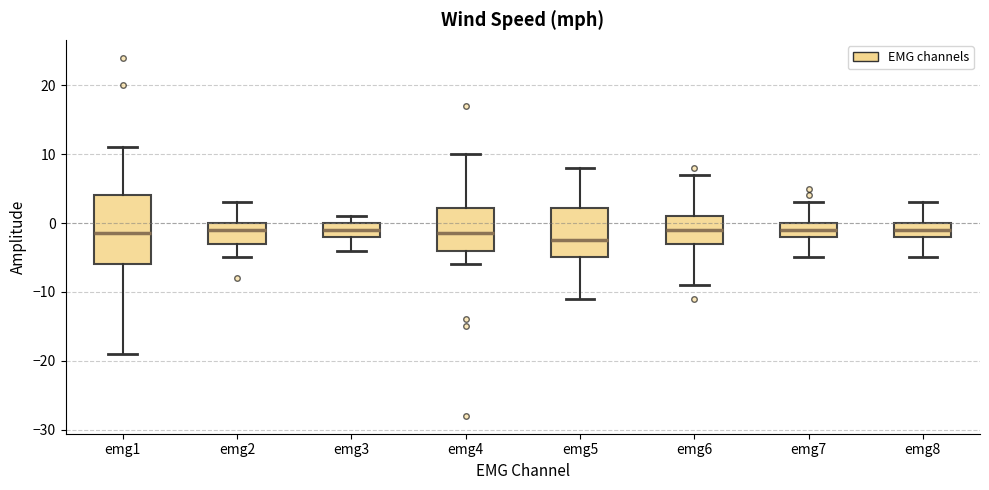

Which box is the tallest, from its lower edge to its upper edge?

emg1